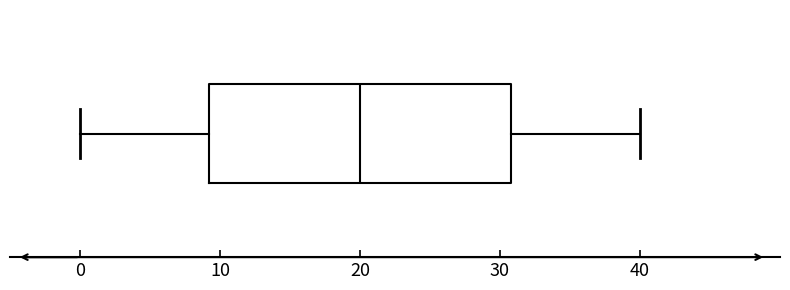

Read this box plot against the x-axis: the position of the median line, the range covered by the box, and the ends of both whiskers. The values are not printed on the chart, so give them approximately, as read against the axis.

median 20, box 9 to 31, whiskers 0 to 40